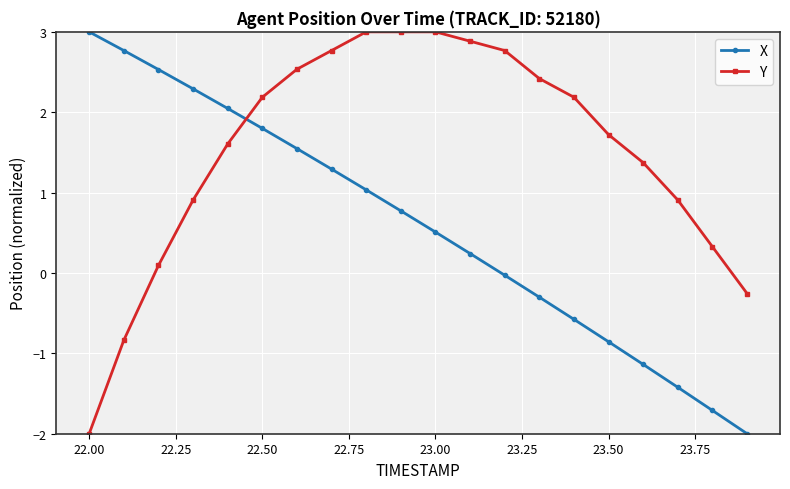

What is the minimum value for Y?

-2.0